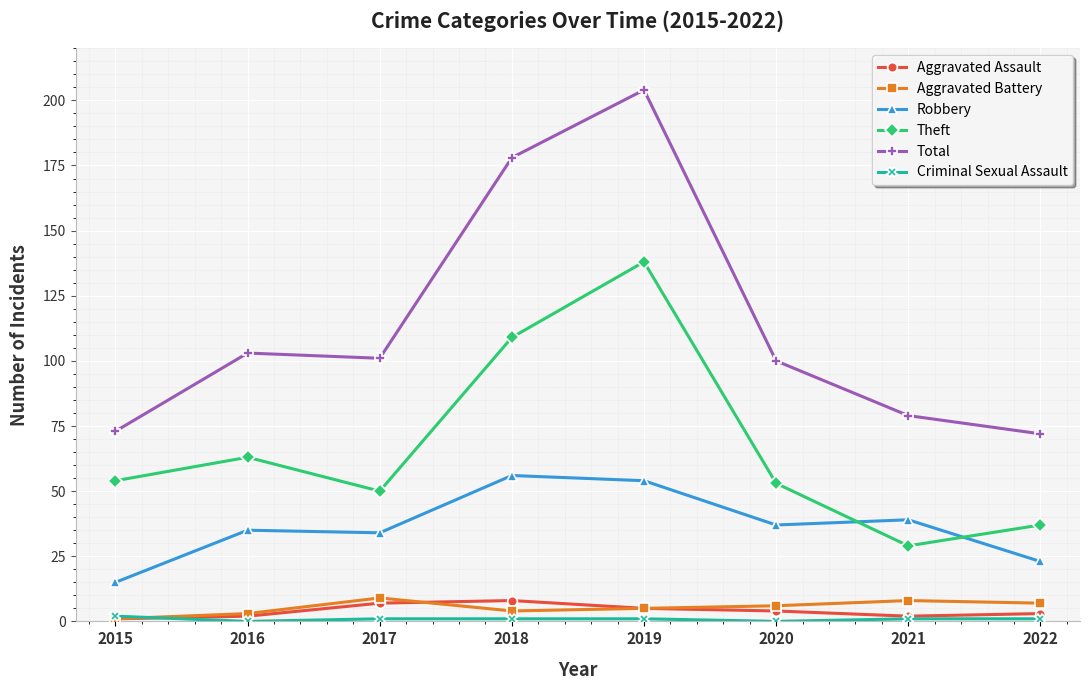

At which category is the sum across all series the highest?

2019